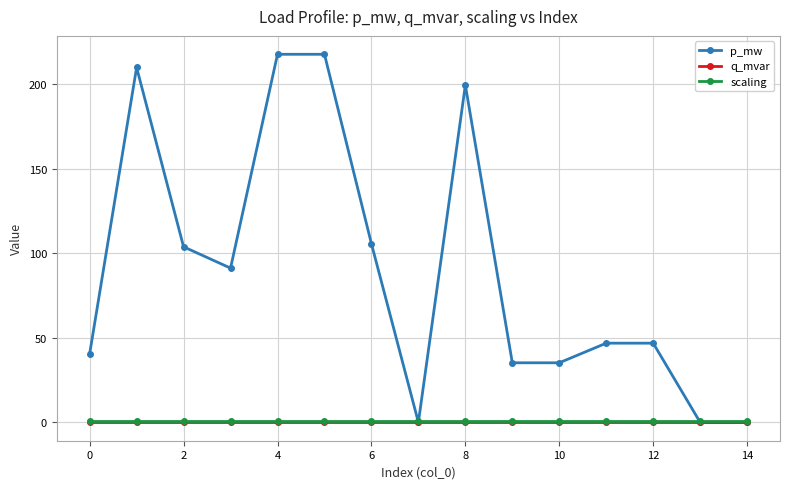

How many series are shown in this chart?

3